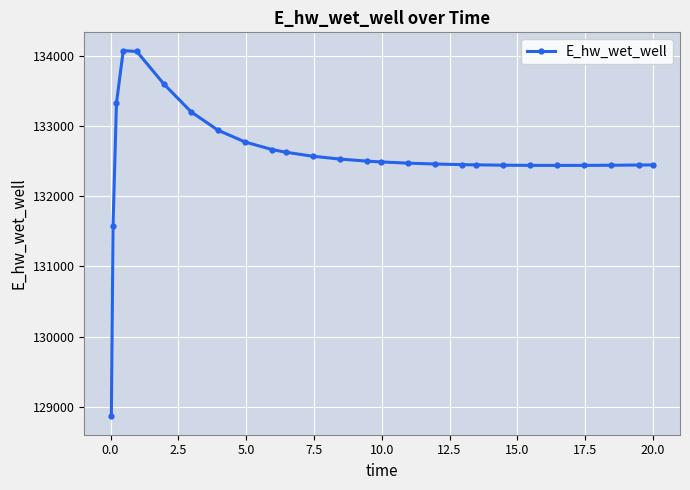

What is the value of the 9th point from the left?

132768.7